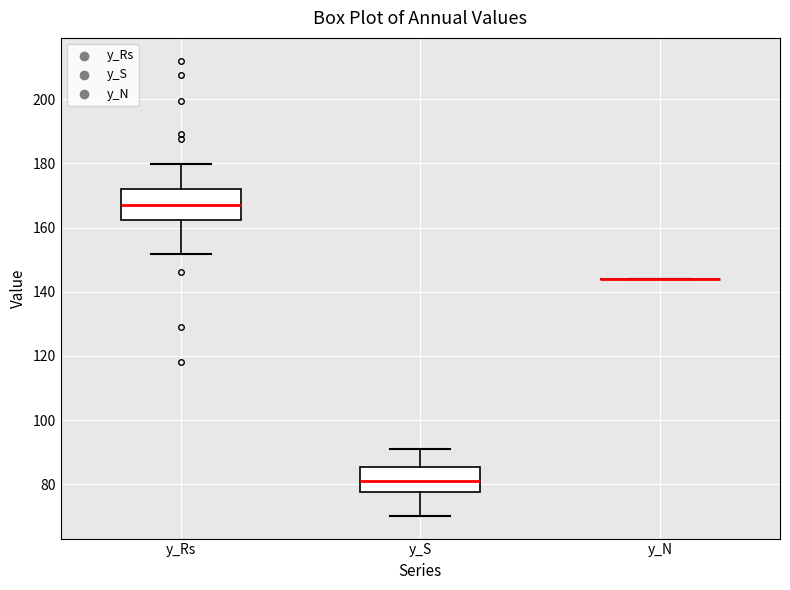

Reading left to right, read every box against the y-axis: the position of its median line, the range the box covers, and the ends of its whiskers. The values are not printed on the chart, so give them approximately, as read against the axis.

y_Rs: median 166, box 162 to 172, whiskers 152 to 180
y_S: median 82, box 78 to 86, whiskers 70 to 92
y_N: box collapsed to a line at 144, whiskers 144 to 144